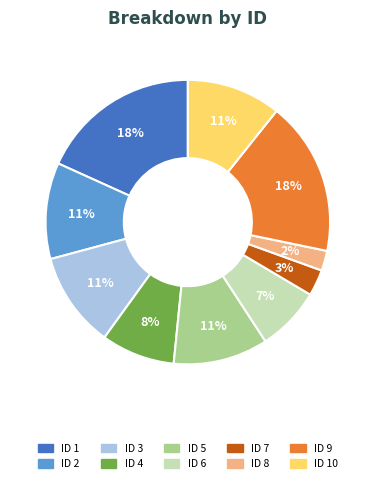

Between ID 8 and ID 3, which is larger?

ID 3